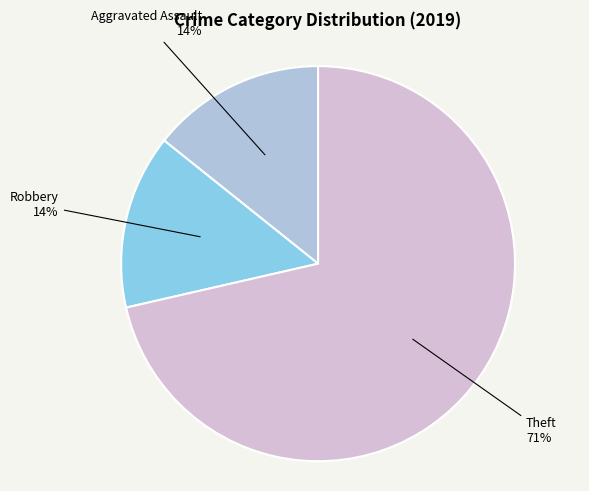

To the nearest percent, what is the average slice percentage?

33%